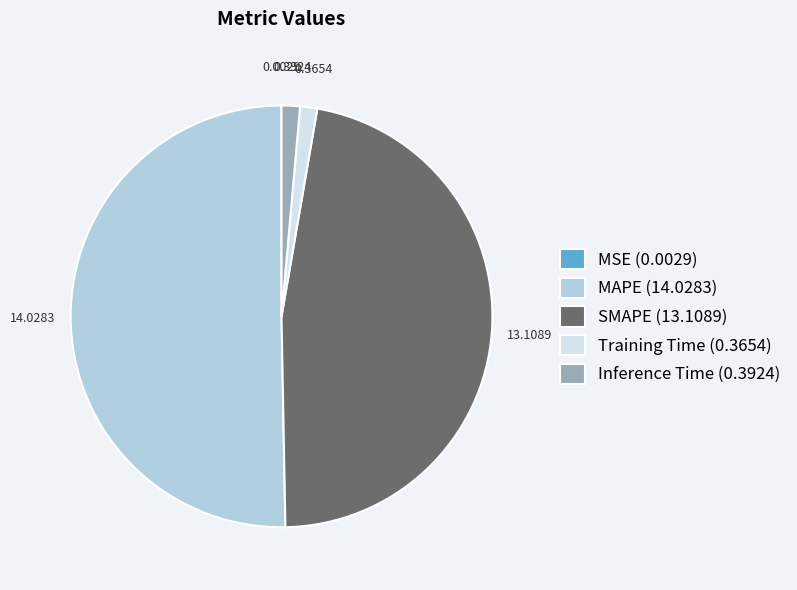

True or false: SMAPE accounts for 47% of the total.

True